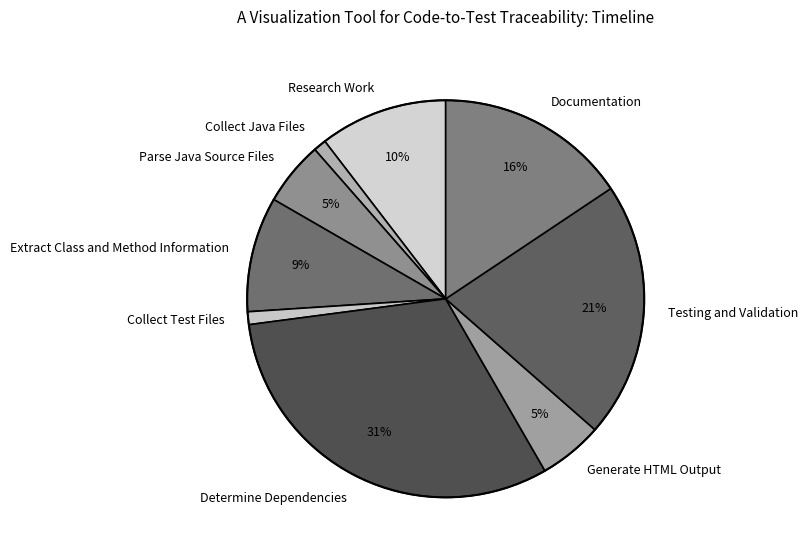

The Parse Java Source Files slice represents 5% of the pie. True or false?

True